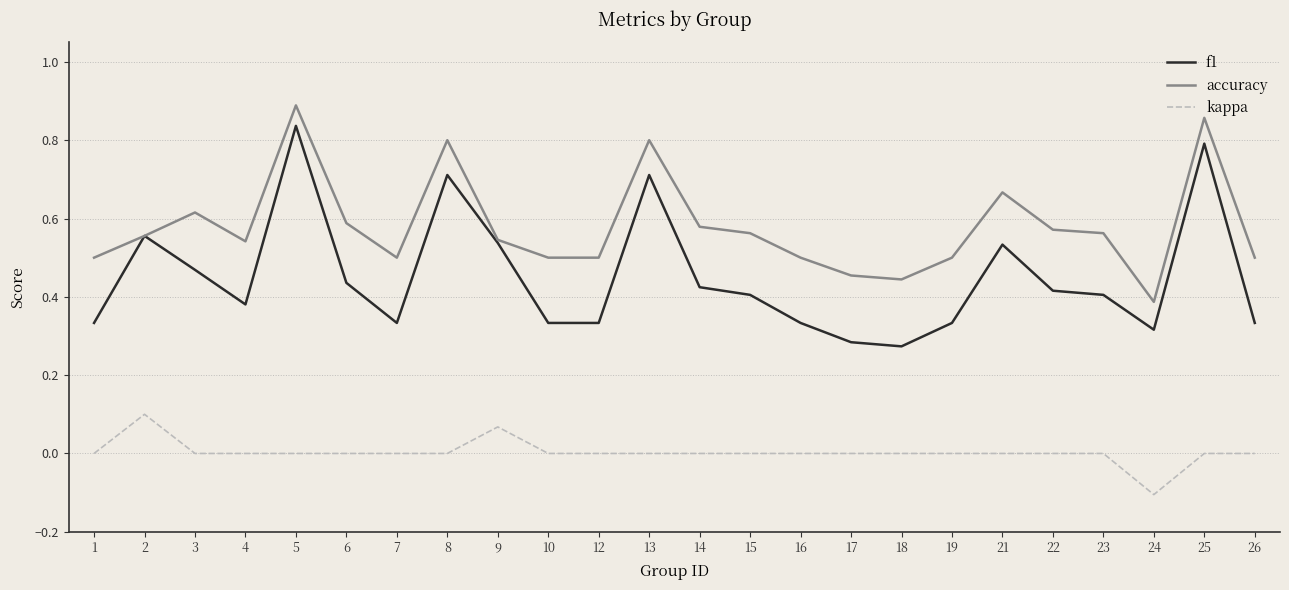

Does the chart have visible grid lines?

Yes